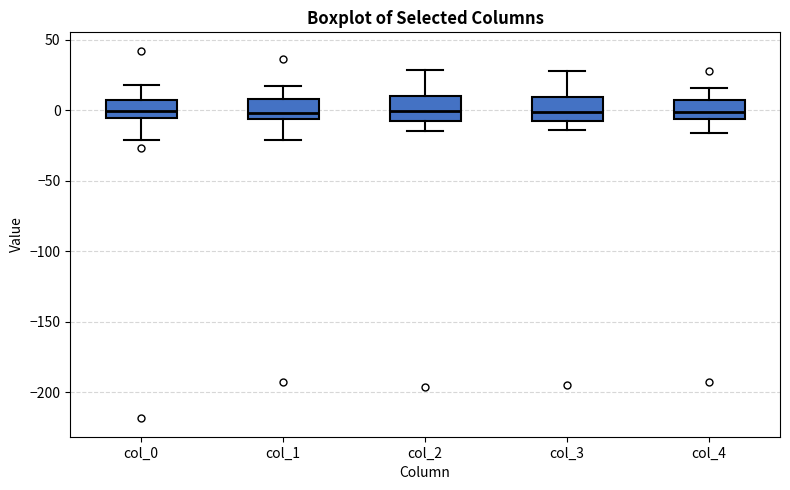

Where does the upper whisker of the box for col_4 end on the y-axis? The values are not printed on the chart, so give them approximately, as read against the axis.

15